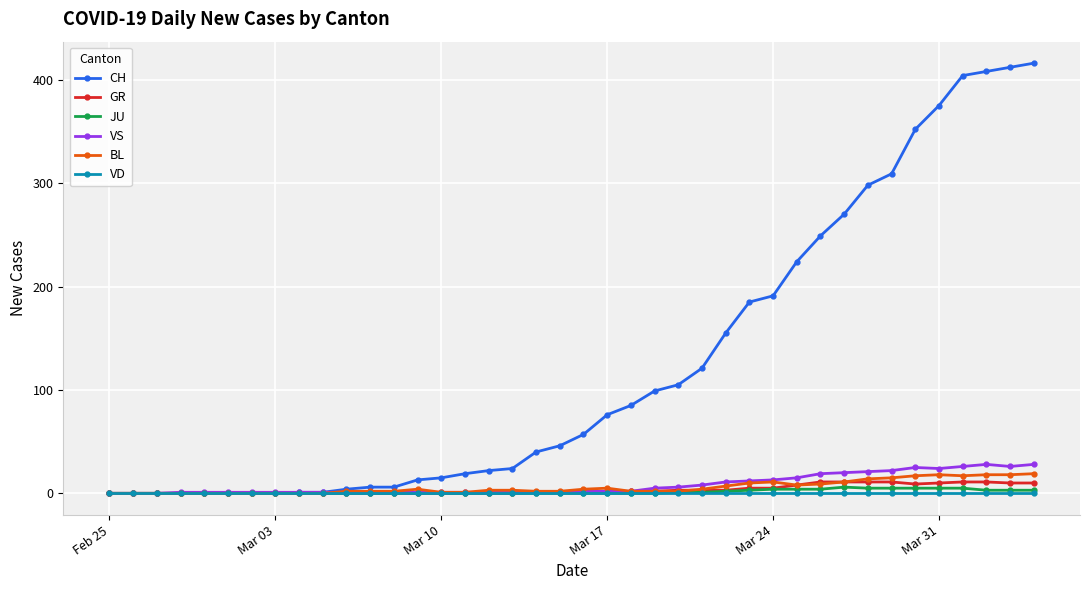

Which series has the largest range (max minus min)?

CH